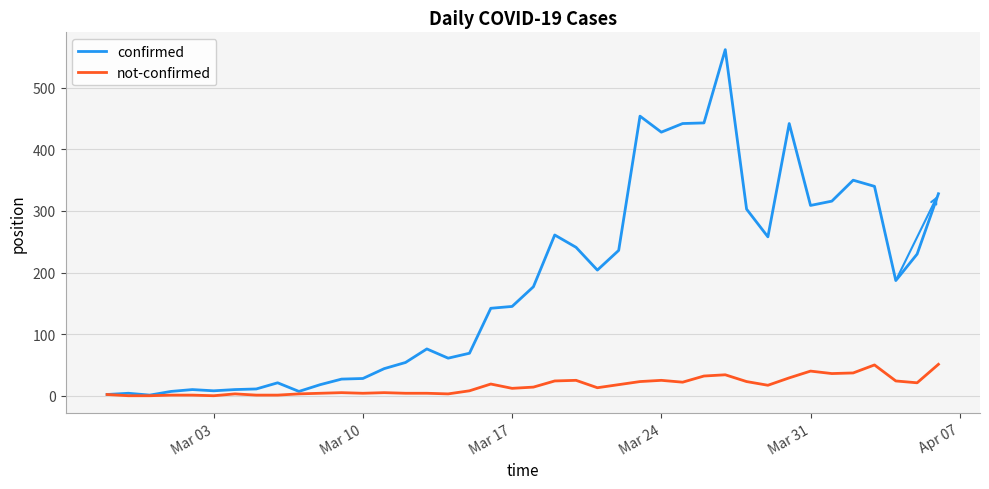

List the series in order of their peak value, lowest first.

not-confirmed, confirmed